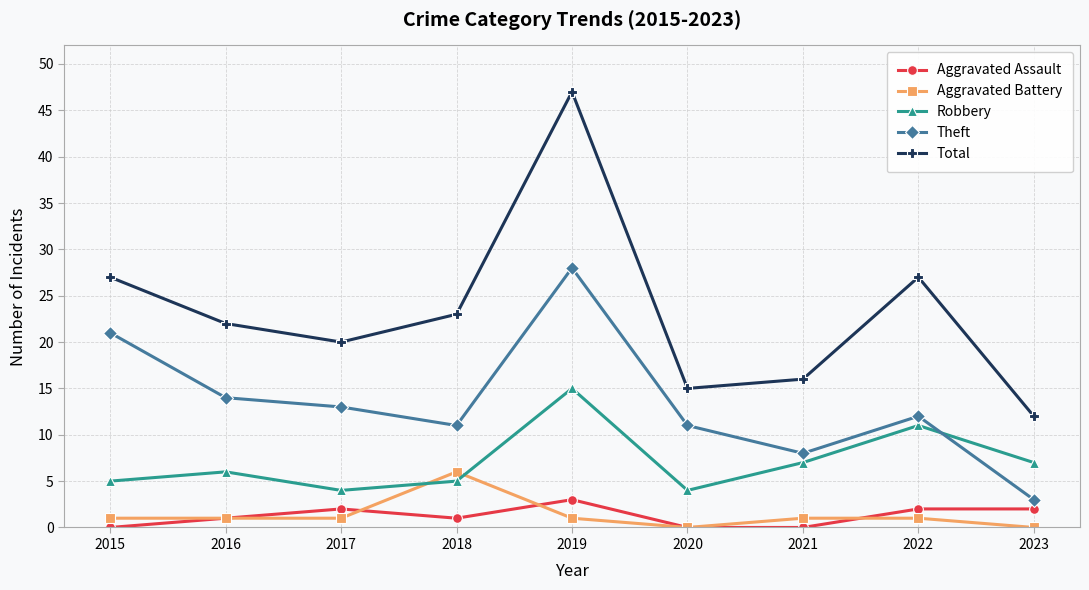

True or false: Aggravated Assault and Aggravated Battery cross at least once.

True